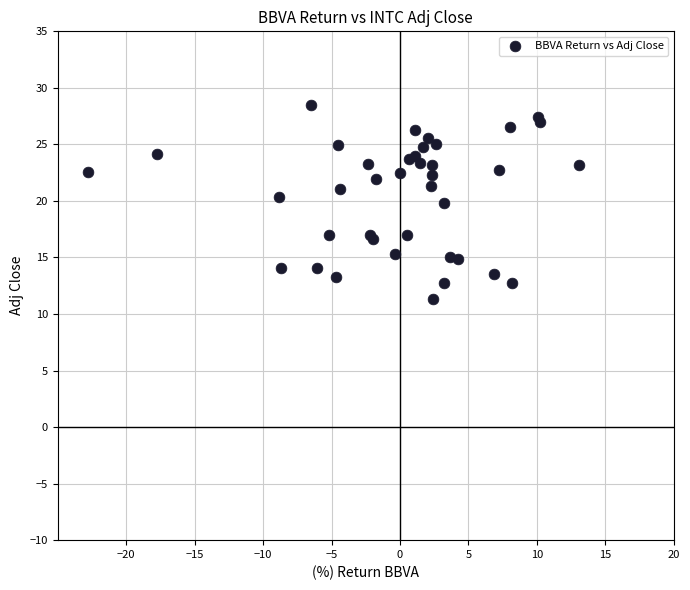

What Y value in the scatter plot is closest to 19?

19.8